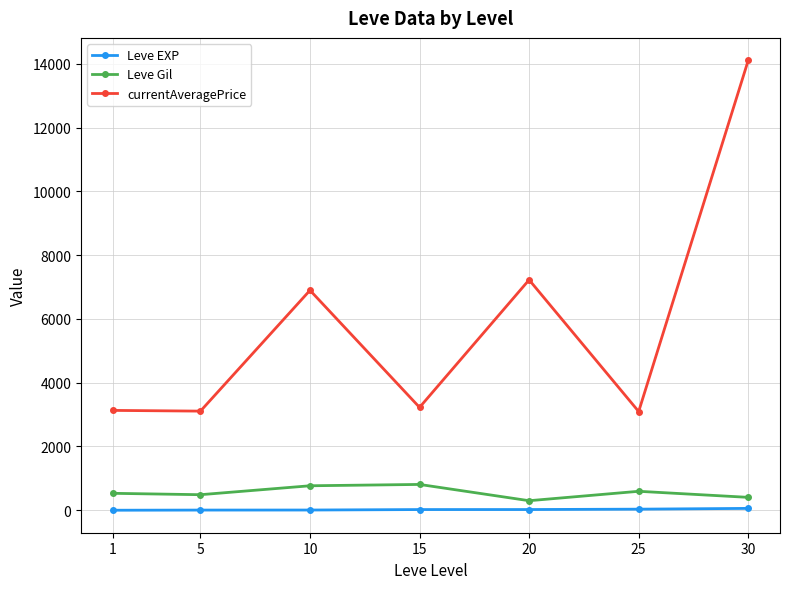

True or false: Leve Gil and currentAveragePrice cross at least once.

False